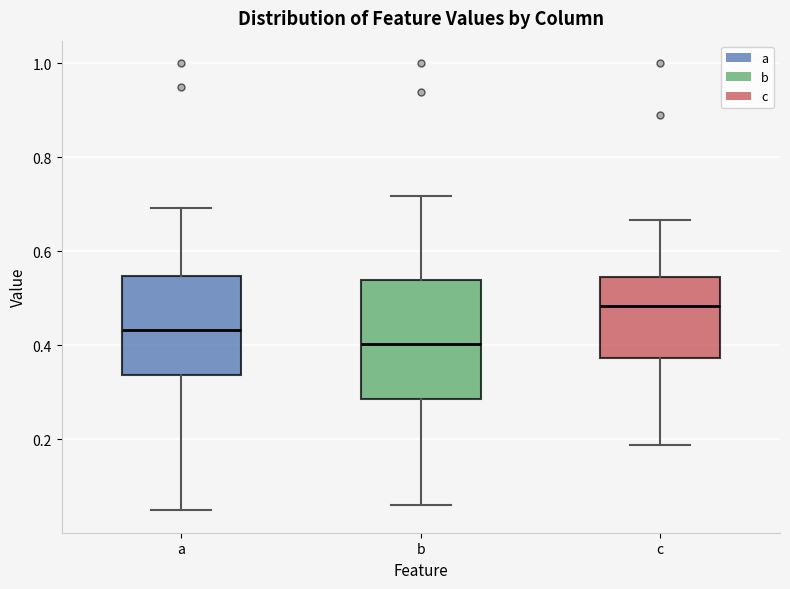

Reading left to right, read every box against the y-axis: the position of its median line, the range the box covers, and the ends of its whiskers. The values are not printed on the chart, so give them approximately, as read against the axis.

a: median 0.44, box 0.34 to 0.54, whiskers 0.04 to 0.70
b: median 0.40, box 0.28 to 0.54, whiskers 0.06 to 0.72
c: median 0.48, box 0.38 to 0.54, whiskers 0.18 to 0.66